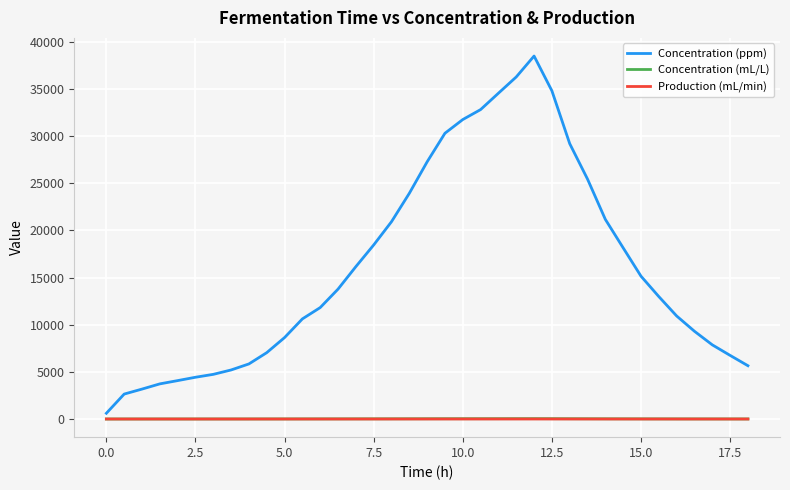

Which series has the largest range (max minus min)?

Concentration (ppm)